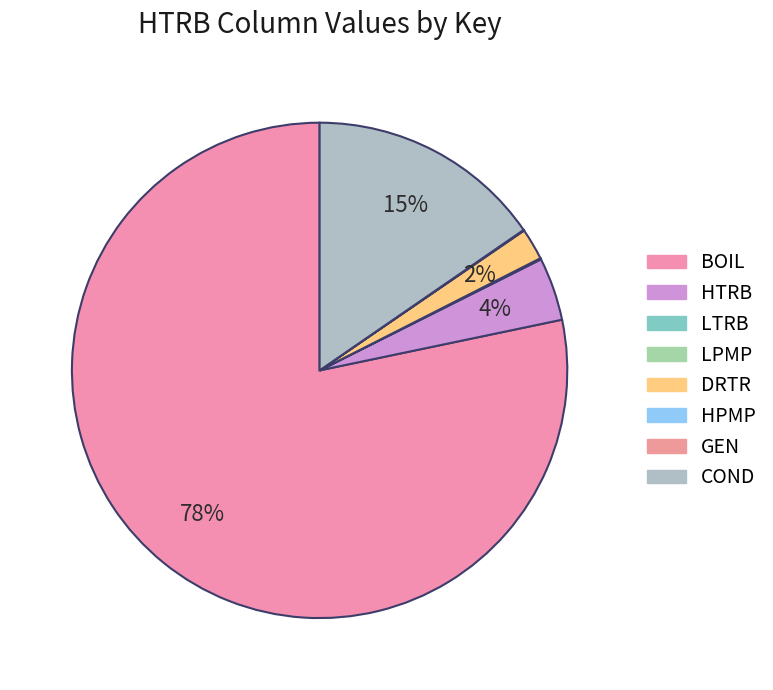

Count the number of slices in the pie.

8